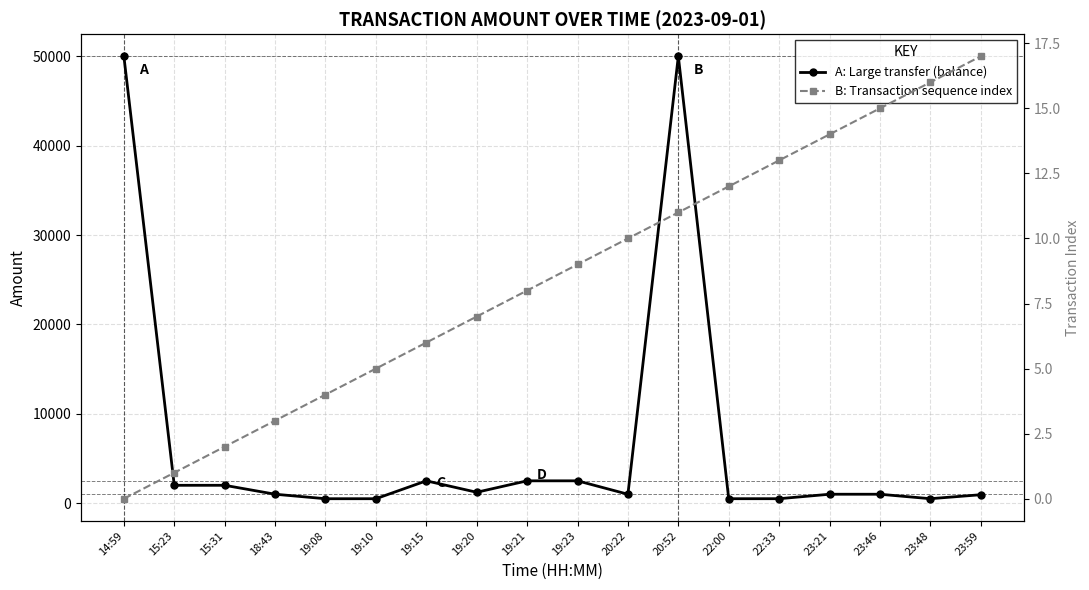

What is the spread (max minus min) of values at 22:33?

487.0